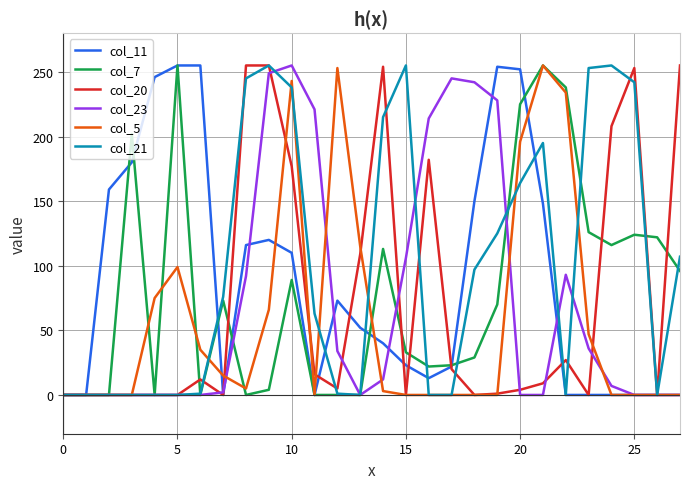

What is the greatest value displayed?

255